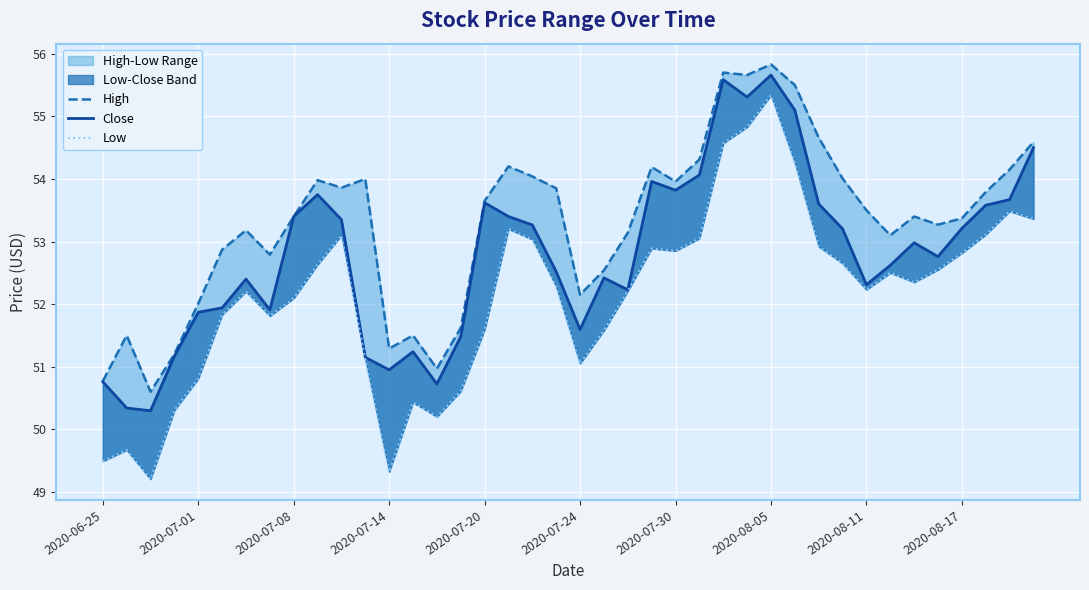

Reading right to left, extract all data points from this chart.

High: 54.6	54.1	53.8	53.4	53.3	53.4	53.1	53.5	54.0	54.7	55.5	55.8	55.7	55.7	54.3	54.0	54.2	53.1	52.5	52.1	53.9	54.0	54.2	53.6	51.6	51.0	51.5	51.3	54.0	53.9	54.0	53.4	52.8	53.2	52.9	52.0	51.2	50.6	51.5	50.8
Close: 54.5	53.7	53.6	53.2	52.8	53.0	52.6	52.3	53.2	53.6	55.1	55.7	55.3	55.6	54.1	53.8	54.0	52.2	52.4	51.6	52.5	53.3	53.4	53.6	51.5	50.7	51.2	51.0	51.1	53.4	53.8	53.4	51.9	52.4	51.9	51.9	51.2	50.3	50.3	50.8
Low: 53.4	53.5	53.1	52.8	52.5	52.4	52.5	52.2	52.6	52.9	54.3	55.3	54.8	54.6	53.0	52.9	52.9	52.2	51.6	51.0	52.3	53.0	53.2	51.6	50.6	50.2	50.4	49.3	51.1	53.1	52.6	52.1	51.8	52.2	51.8	50.8	50.3	49.2	49.7	49.5